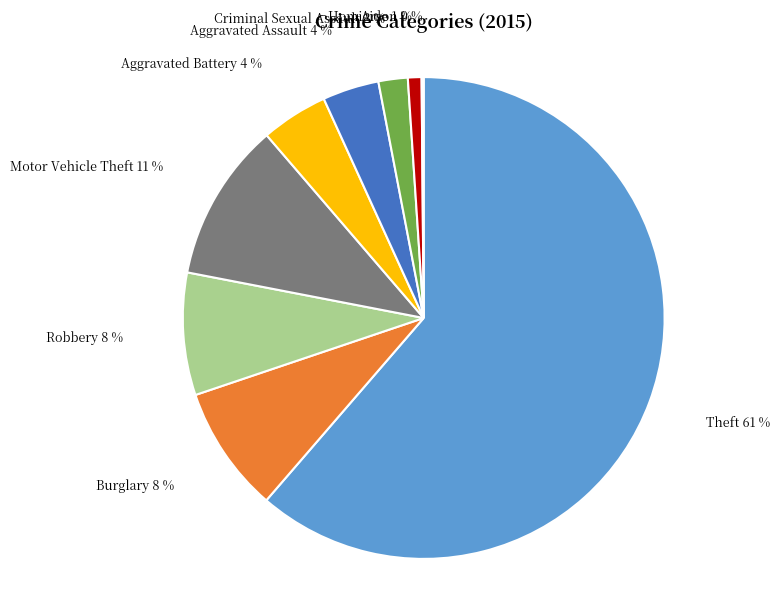

Is there a majority slice in this chart?

Yes